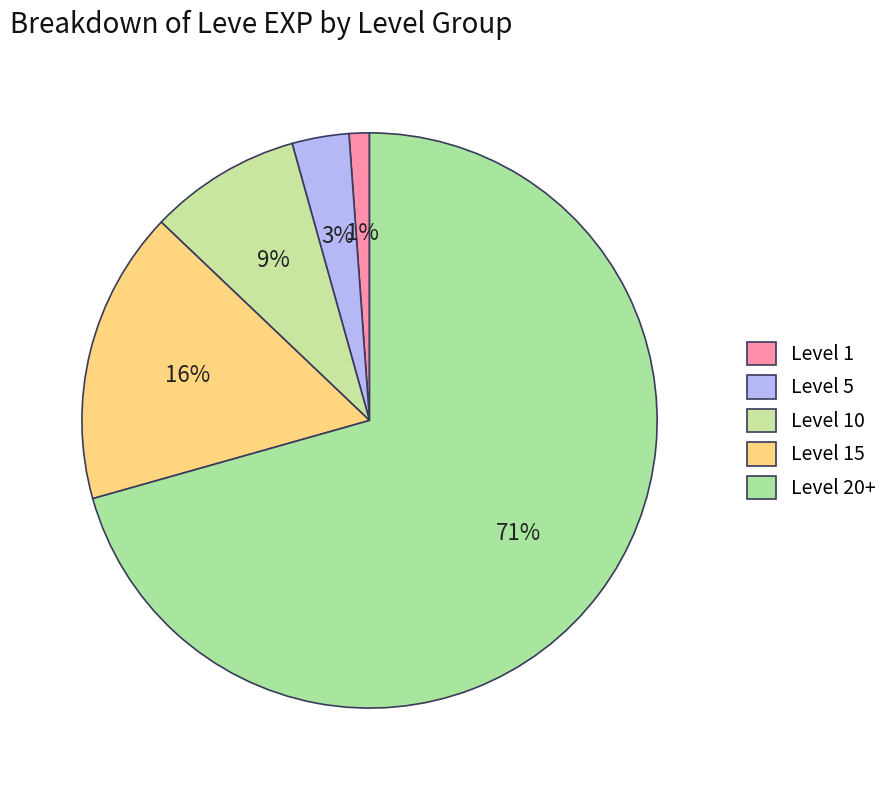

How many slices are in this pie chart?

5